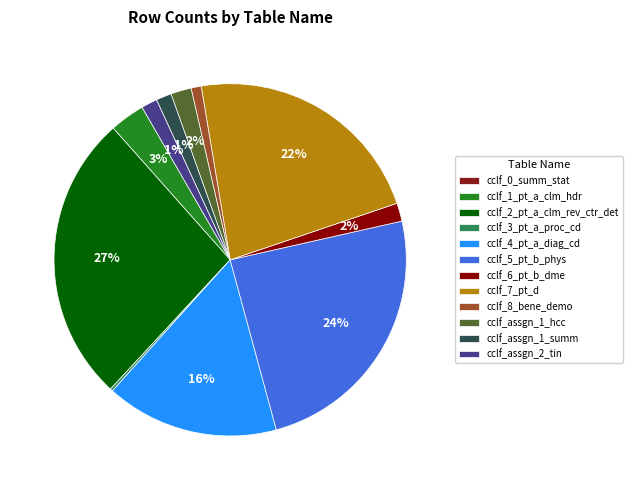

To the nearest percent, what is the average slice percentage?

8%